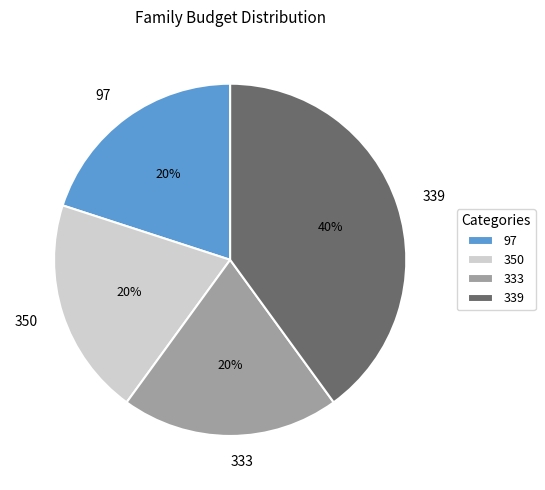

The 333 slice represents 20% of the pie. True or false?

True